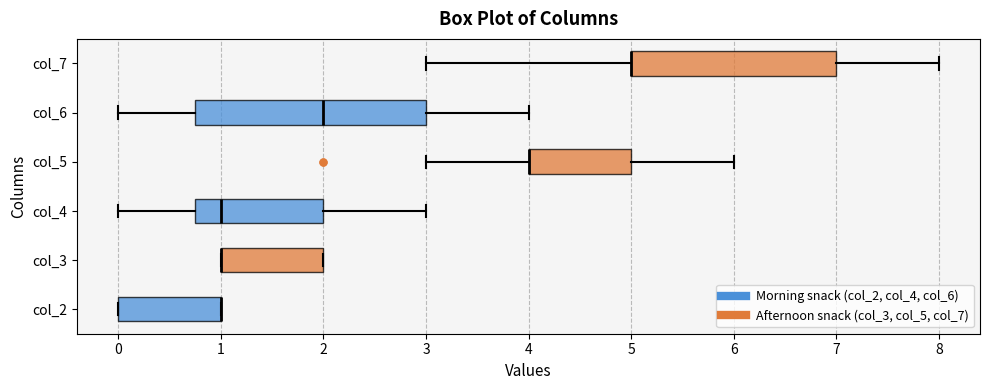

Which box is the widest, from its left edge to its right edge?

col_6